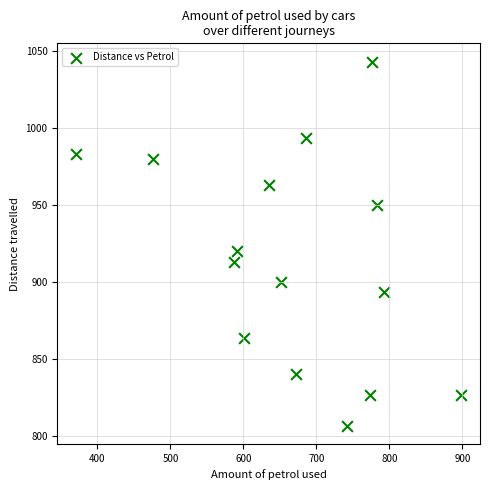

What Y value in the scatter plot is closest to 925?

920.0